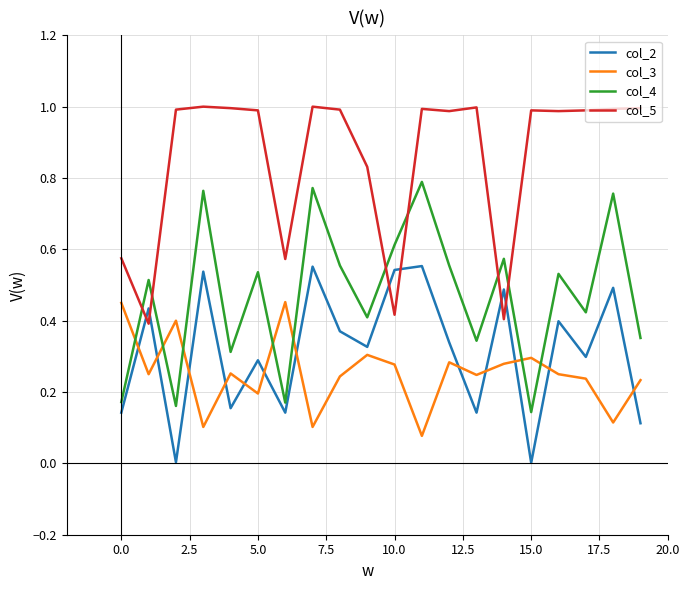

Is this an area chart (filled region under the line)?

No